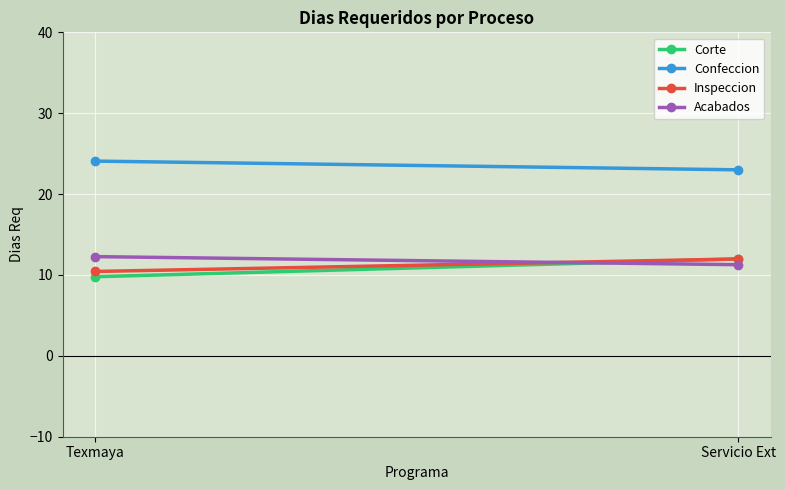

How many Corte values are between 9 and 11?

1